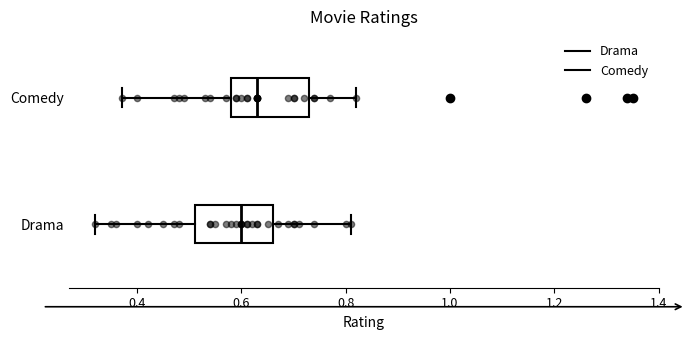

Where does the right whisker of the box for Drama end on the x-axis? The values are not printed on the chart, so give them approximately, as read against the axis.

0.82